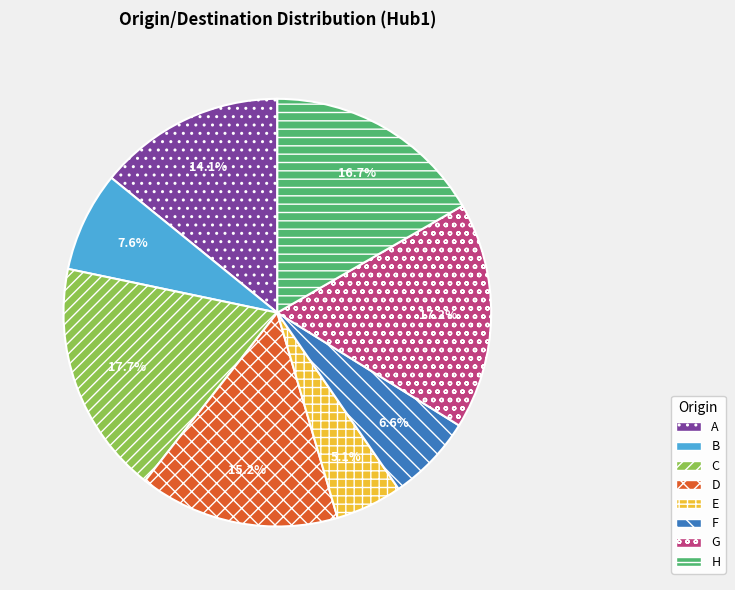

Combined, what portion of the pie is G and H?

33.8%